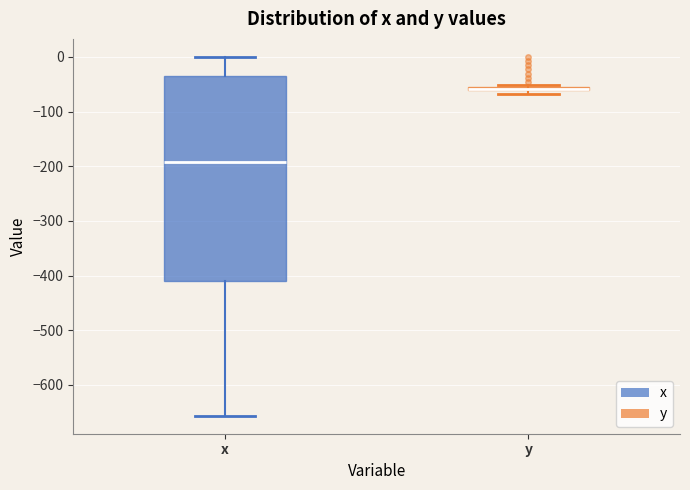

Which box is the tallest, from its lower edge to its upper edge?

x